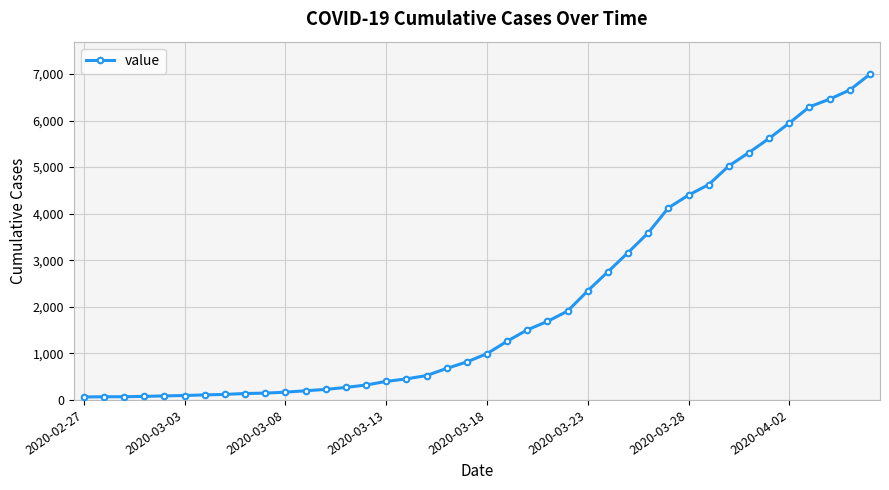

What is the greatest value displayed?

6995